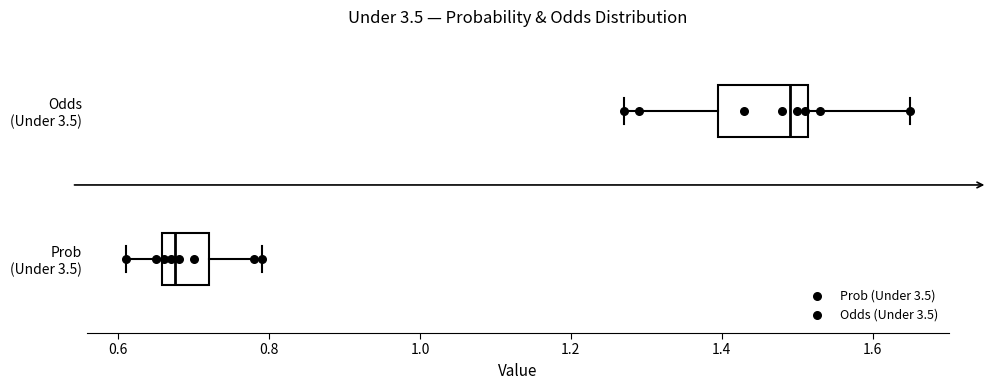

Reading bottom to top, read every box against the x-axis: the position of its median line, the range the box covers, and the ends of its whiskers. The values are not printed on the chart, so give them approximately, as read against the axis.

Prob (Under 3.5): median 0.68, box 0.66 to 0.72, whiskers 0.62 to 0.80
Odds (Under 3.5): median 1.50, box 1.40 to 1.52, whiskers 1.28 to 1.66